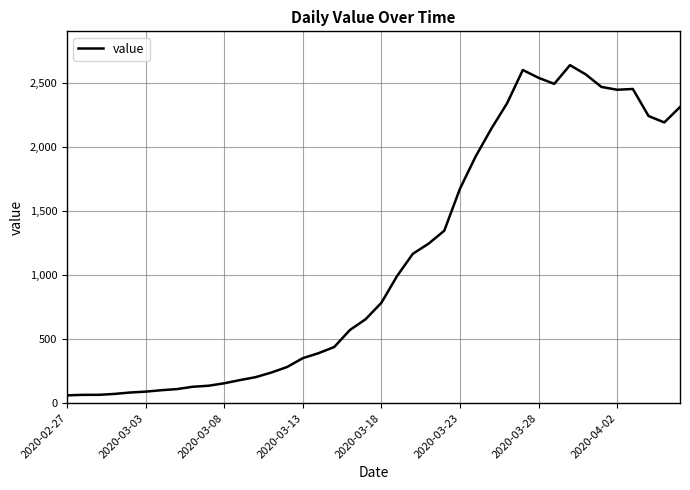

Is this an area chart (filled region under the line)?

No